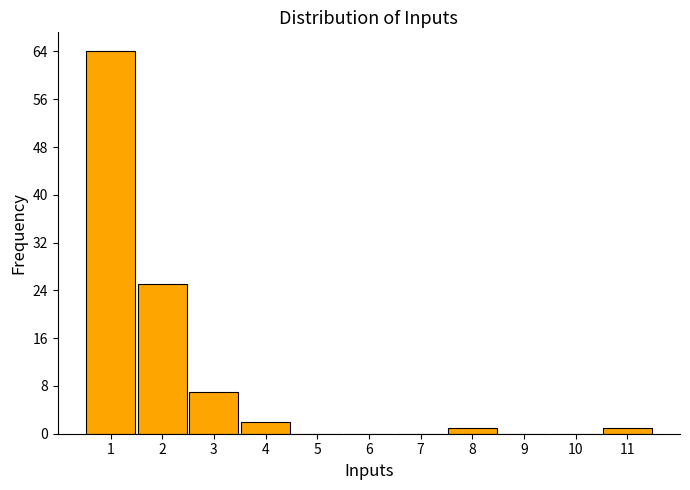

Reading right to left, list all the values displayed in this chart.

11=1	10=0	9=0	8=1	7=0	6=0	5=0	4=2	3=7	2=25	1=64